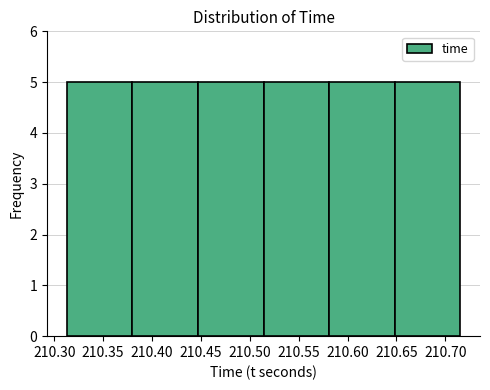

Reading left to right, transcribe this chart: for each bar, give the range it covers on the x-axis and its height. Neither the bar edges nor the heights are printed on the chart, so give them approximately, as read against the axes.

210.315 to 210.380: 5
210.380 to 210.445: 5
210.445 to 210.515: 5
210.515 to 210.580: 5
210.580 to 210.650: 5
210.650 to 210.715: 5